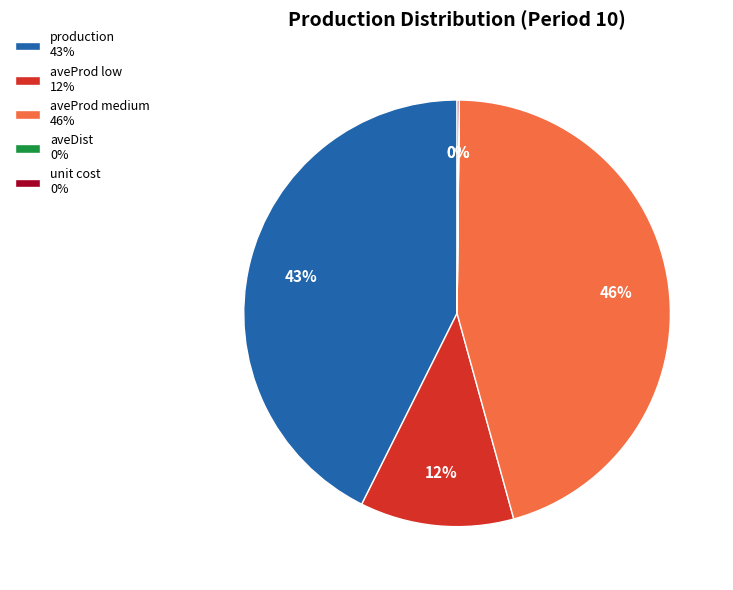

Is it true that aveProd medium 46% is 46% of the pie?

True